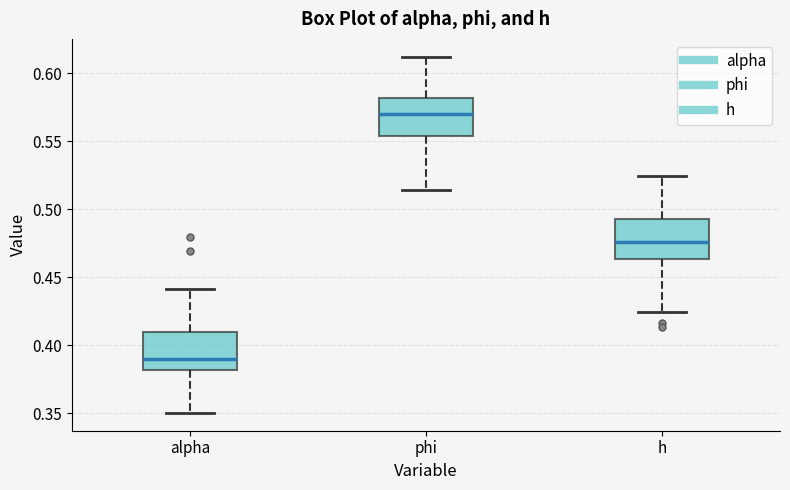

Reading left to right, transcribe this box plot: for each box, give where its median line is, the range the box spans, and where its two whiskers end, as read against the y-axis. The values are not printed on the chart, so give them approximately, as read against the axis.

alpha: median 0.390, box 0.380 to 0.410, whiskers 0.350 to 0.440
phi: median 0.570, box 0.555 to 0.580, whiskers 0.515 to 0.610
h: median 0.475, box 0.465 to 0.495, whiskers 0.425 to 0.525